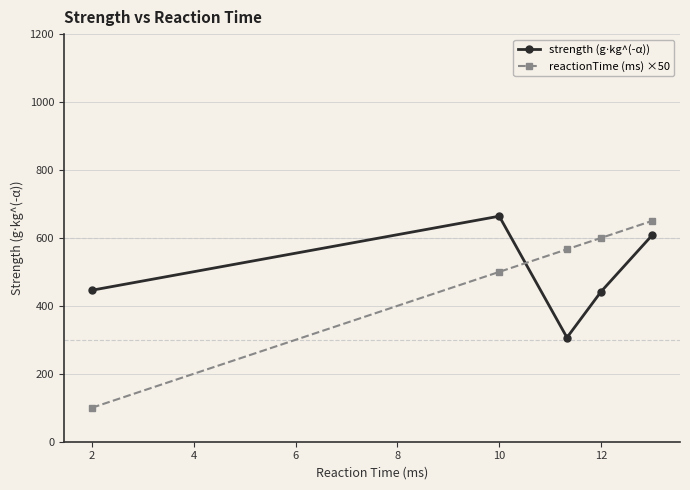

What is the sum of all reactionTime (ms) ×50 values?

2416.5